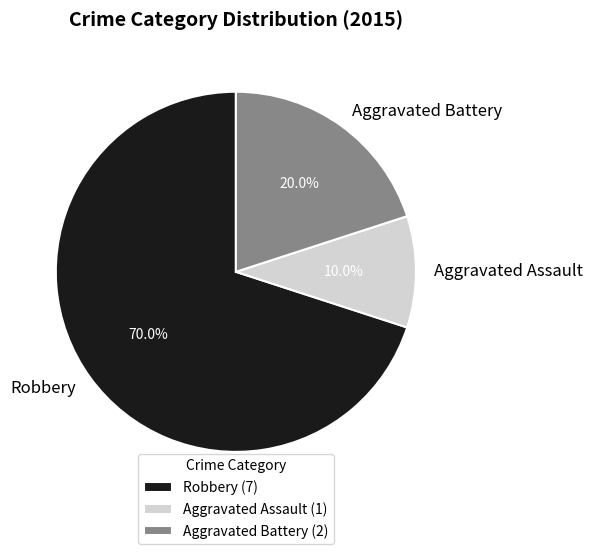

Rank the categories by value from lowest to highest.

Aggravated Assault, Aggravated Battery, Robbery